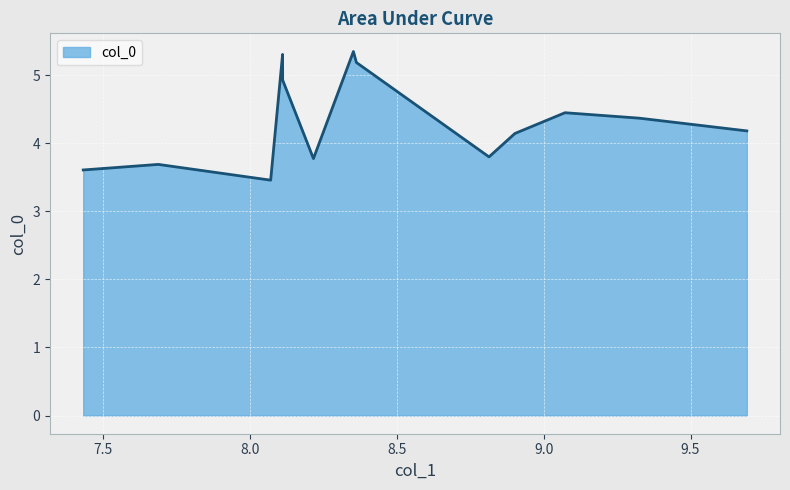

What is the smallest value displayed?

3.5